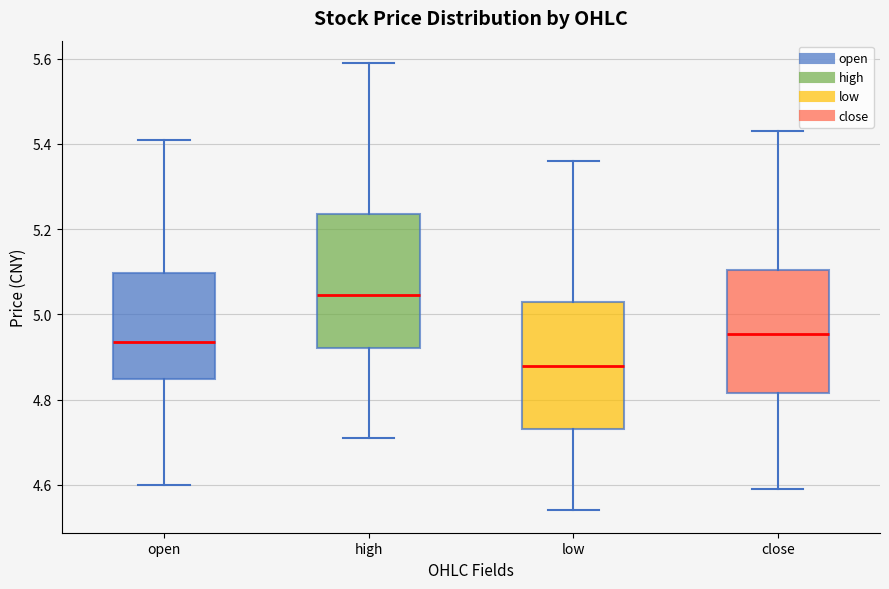

Which box has the lowest median line?

low